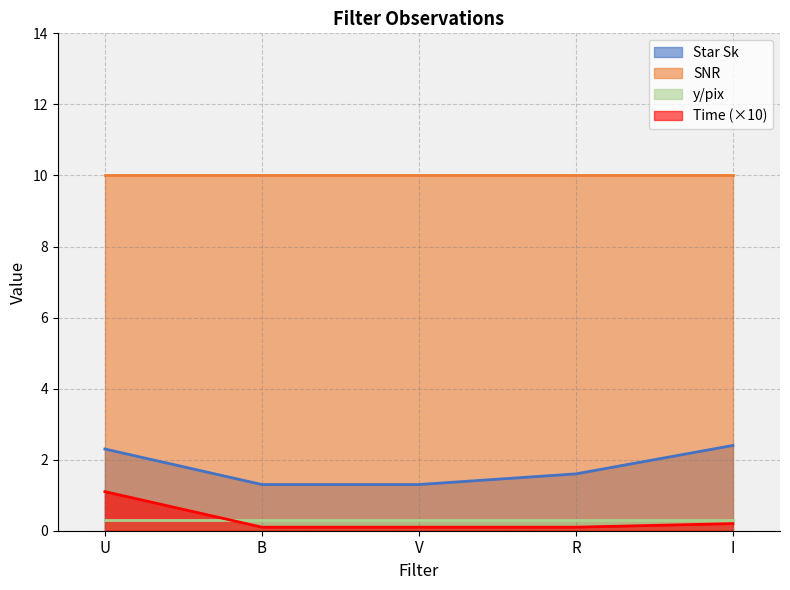

What is the value of the Time point at the 5th from the left?

0.2